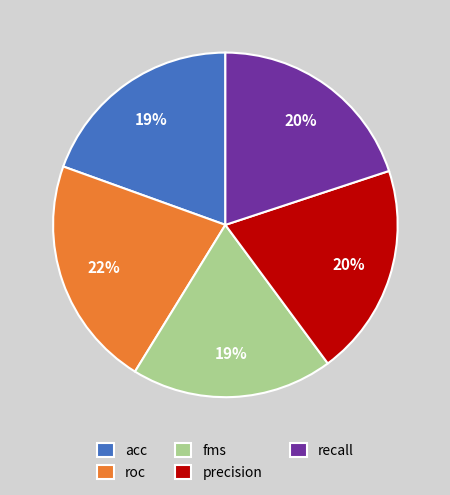

Do fms and recall together represent more than half of the pie?

No